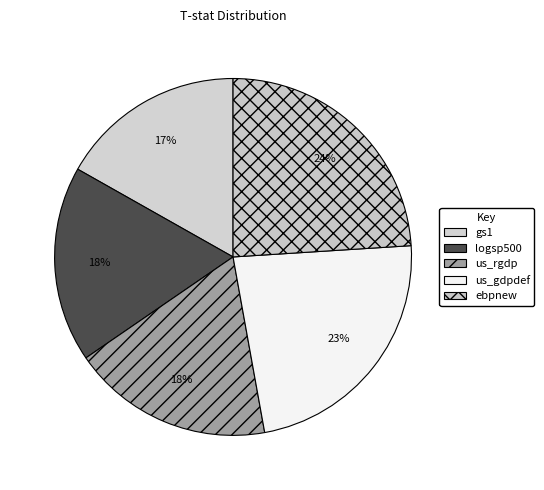

What portion of the pie excludes gs1?

83.2%